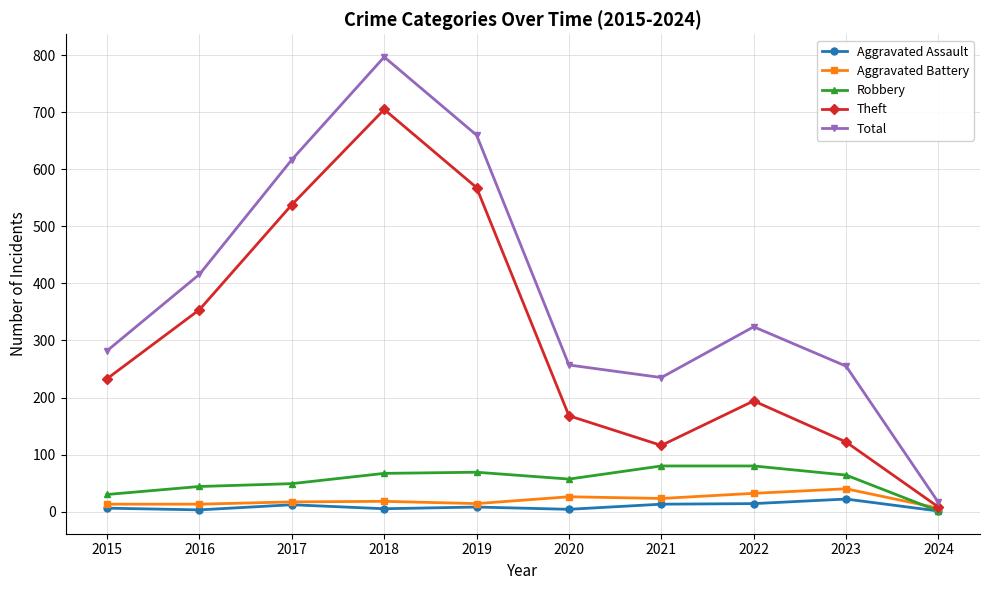

What is the difference between the Robbery values at 2023 and 2018?

3